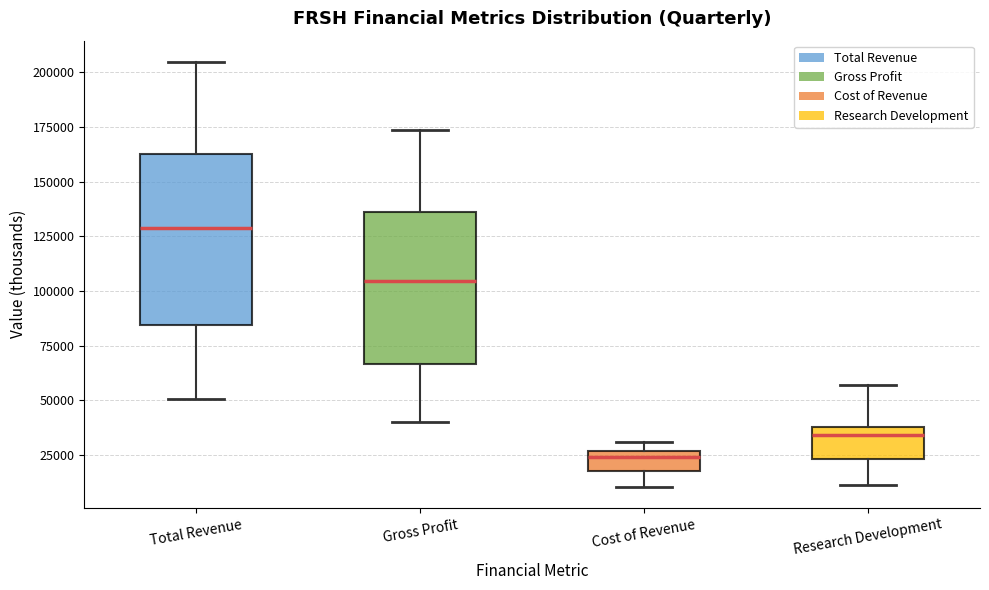

Comparing the boxes themselves (not the whiskers), which one is the tallest?

Total Revenue